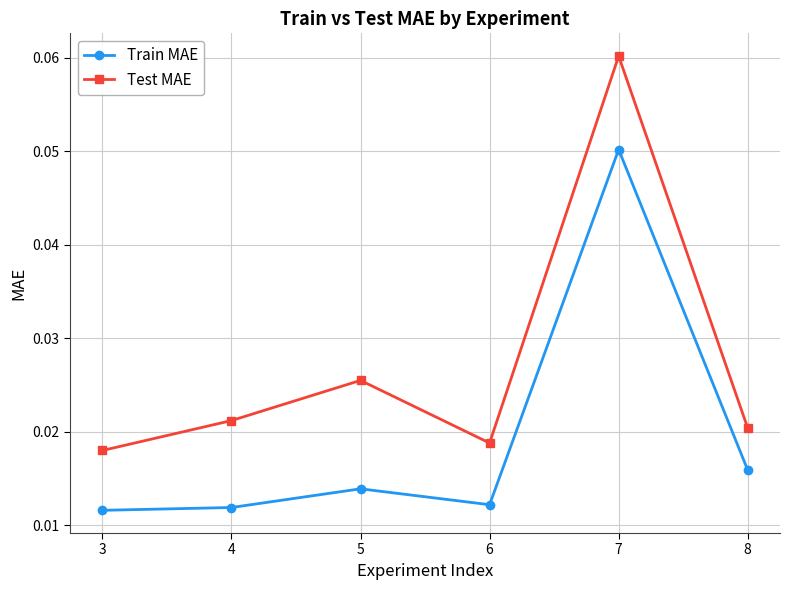

Which label corresponds to the largest value in the chart?

7